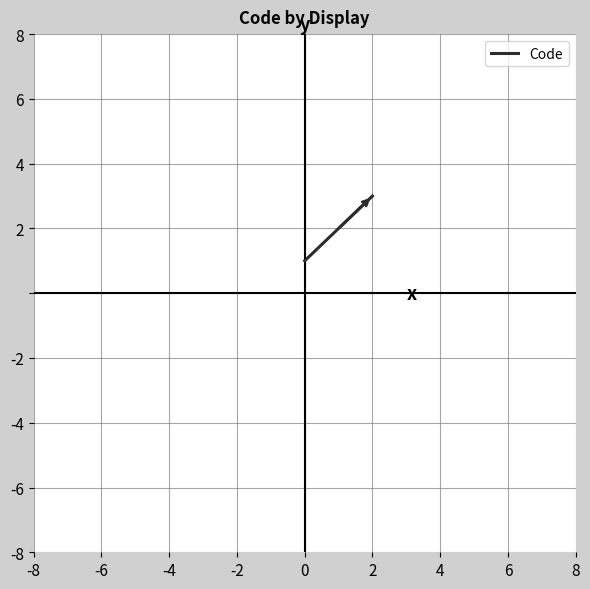

What is the average value?

2